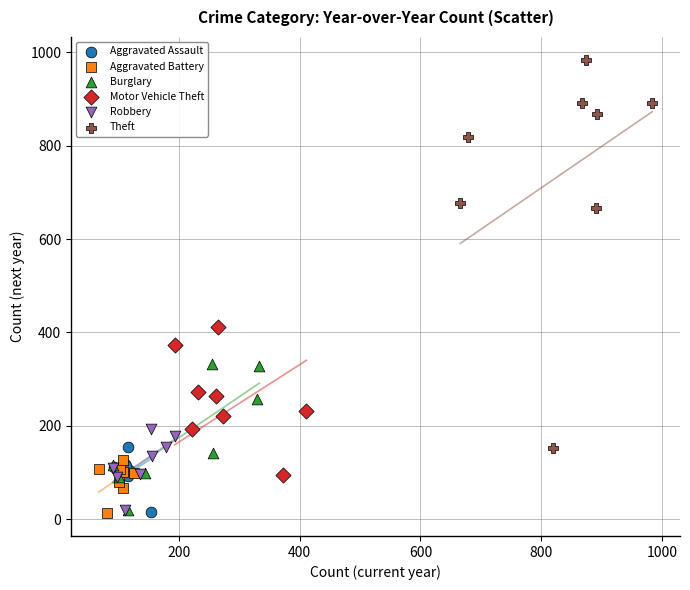

What are all the series names shown in the legend?

Aggravated Assault, Aggravated Battery, Burglary, Motor Vehicle Theft, Robbery, Theft